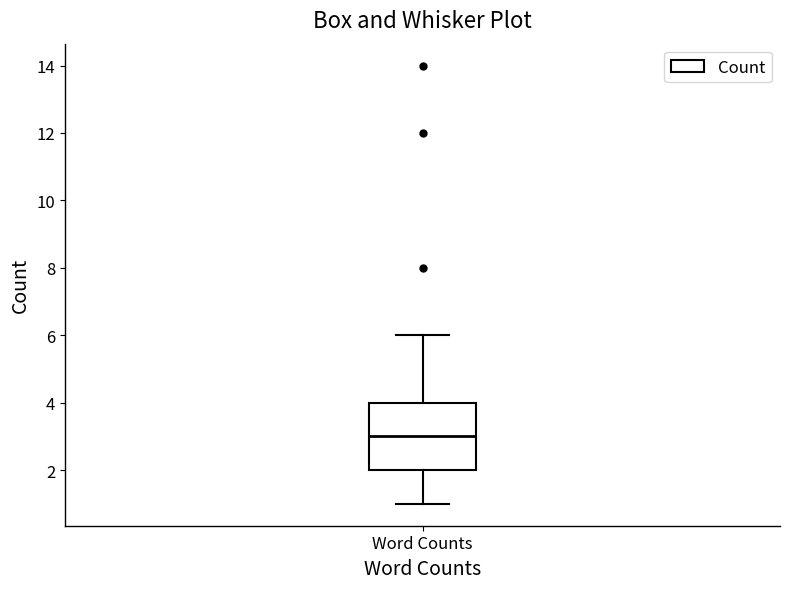

Read this box plot against the y-axis: the position of the median line, the range covered by the box, and the ends of both whiskers. The values are not printed on the chart, so give them approximately, as read against the axis.

median 3, box 2 to 4, whiskers 1 to 6